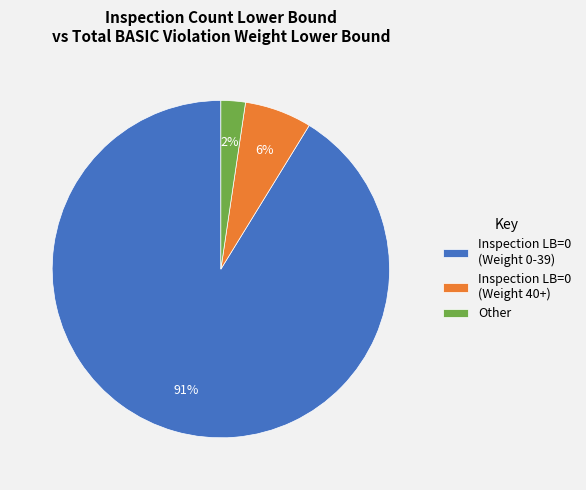

Is it true that Inspection LB=0 (Weight 0-39) is 91% of the pie?

True